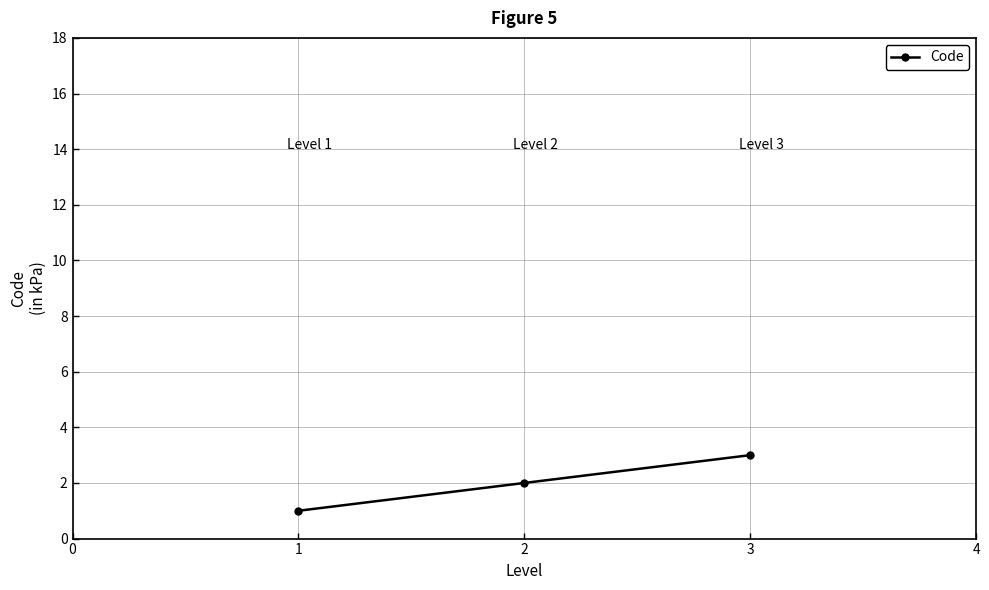

Does the chart display data point markers on the line(s)?

Yes